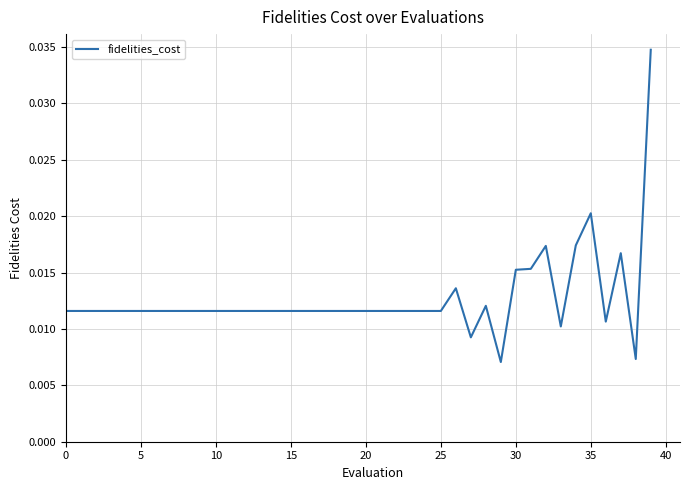

What is the label of the 9th point from the right?

31